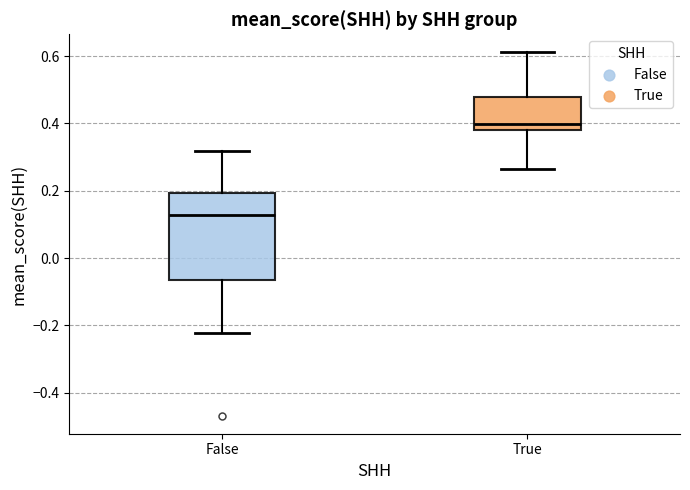

Reading left to right, transcribe this box plot: for each box, give where its median line is, the range the box spans, and where its two whiskers end, as read against the y-axis. The values are not printed on the chart, so give them approximately, as read against the axis.

False: median 0.12, box -0.06 to 0.20, whiskers -0.22 to 0.32
True: median 0.40, box 0.38 to 0.48, whiskers 0.26 to 0.62